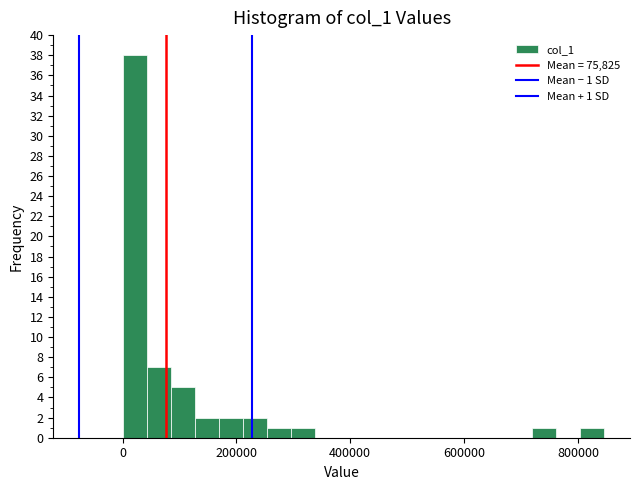

Read against the x-axis, roughly where is the centre of the tallest bar?

20000